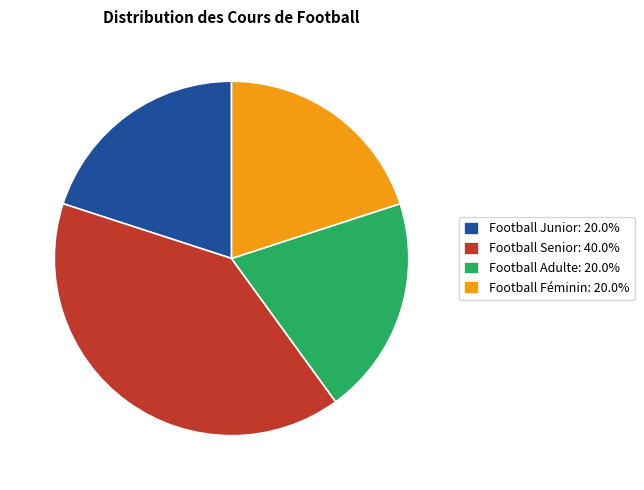

What is the ratio of the value at Football Senior: 40.0% to the value at Football Adulte: 20.0%?

2.0